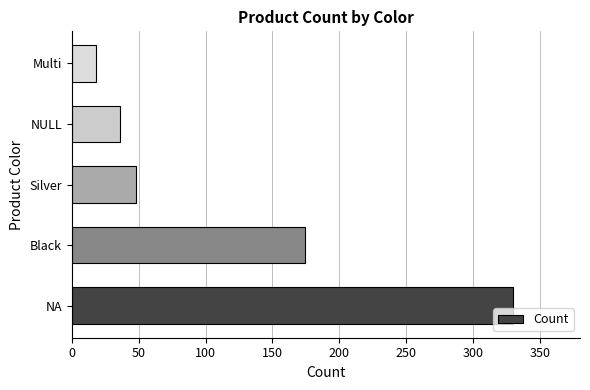

What is the average value?

121